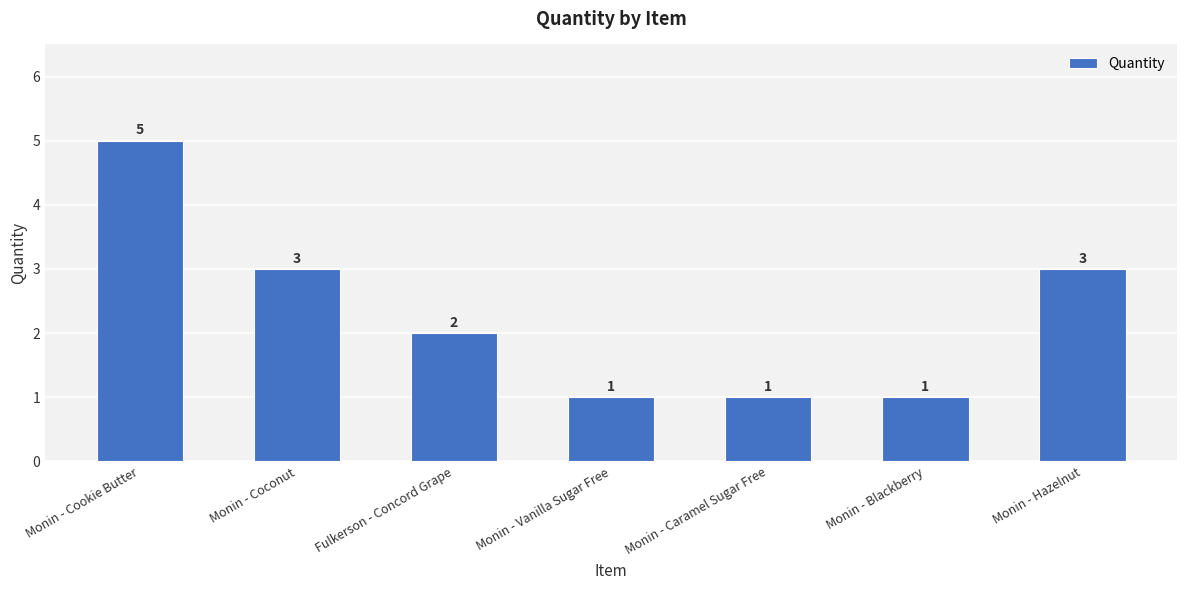

The chart shows a value of 3 at Fulkerson - Concord Grape. True or false?

False